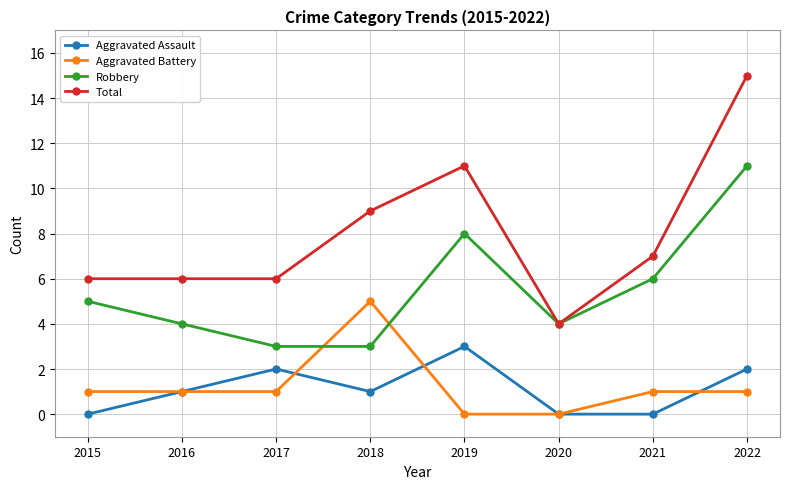

True or false: Total has a value of 1 at 2015.

False